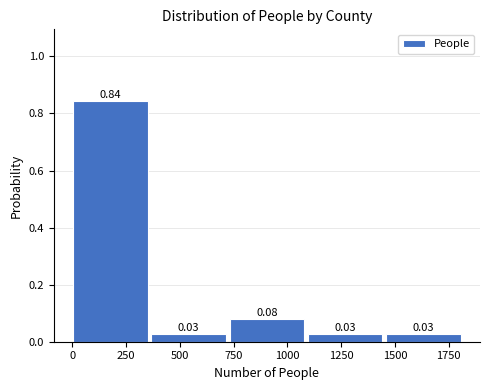

Reading left to right, list every bar in this chart as the range it spans on the x-axis followed by its height. The bar edges are not printed on the chart, so give them approximately, as read against the axis.

0 to 350: 0.84
350 to 750: 0.03
750 to 1100: 0.08
1100 to 1450: 0.03
1450 to 1800: 0.03